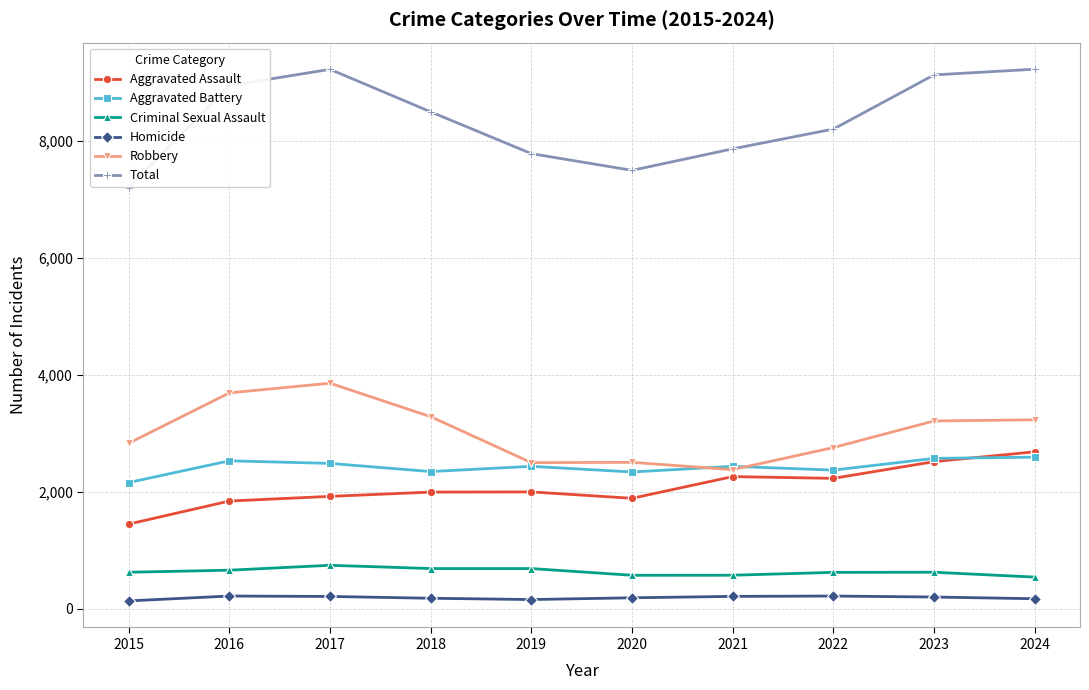

What is the sum of all Robbery values?

30269